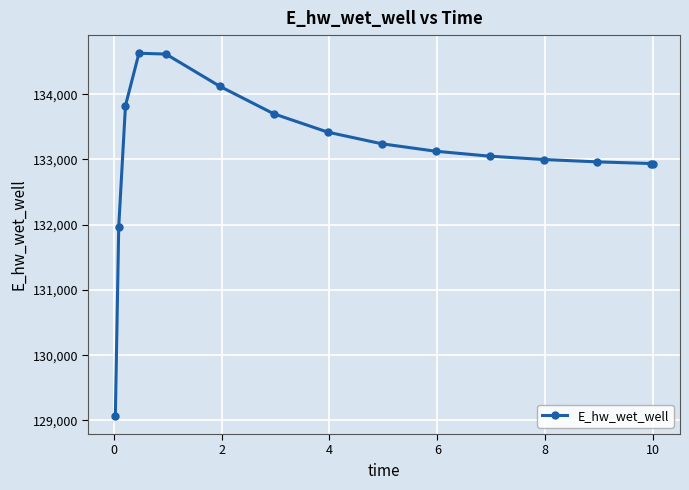

What is the smallest value displayed?

129070.3